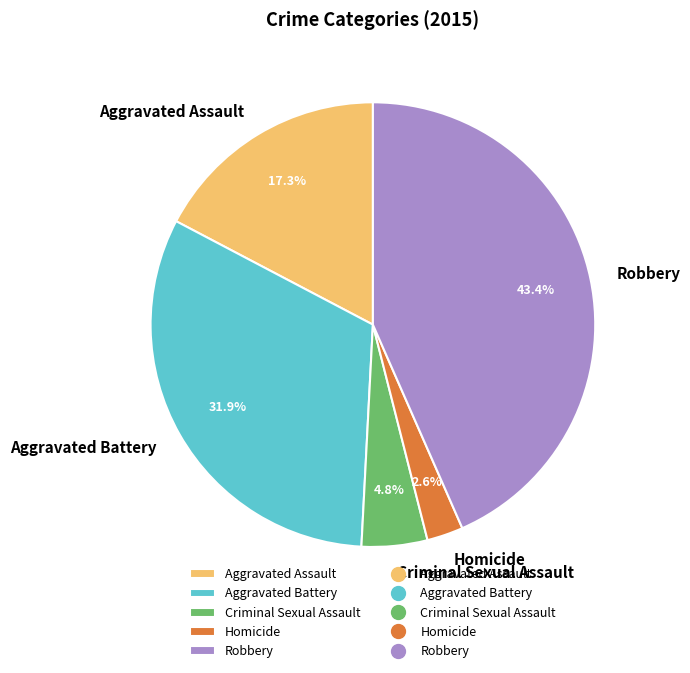

Rank the categories by value from highest to lowest.

Robbery, Aggravated Battery, Aggravated Assault, Criminal Sexual Assault, Homicide